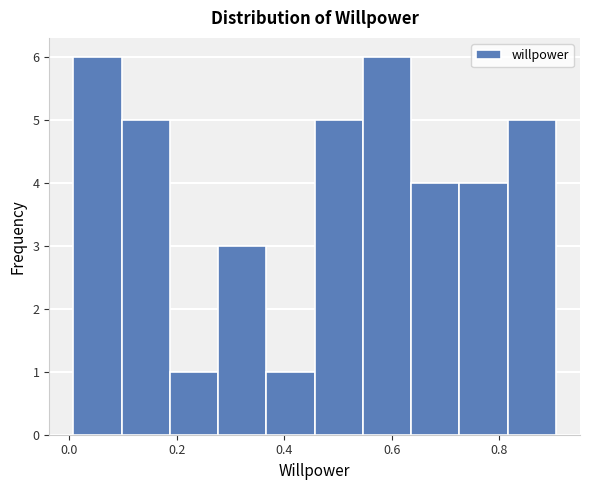

What is the height of the bar covering 0.82 to 0.90 on the x-axis? Neither the bar edges nor the heights are printed on the chart, so give them approximately, as read against the axes.

5